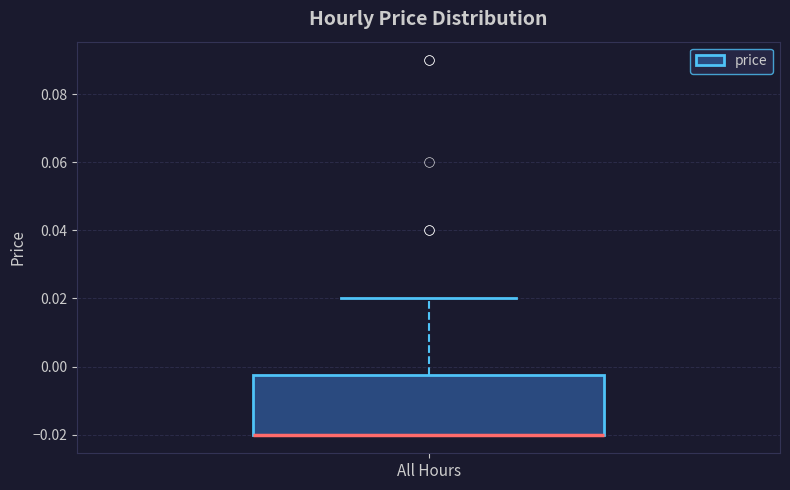

Read this box plot against the y-axis: the position of the median line, the range covered by the box, and the ends of both whiskers. The values are not printed on the chart, so give them approximately, as read against the axis.

median -0.020 (drawn on the box's lower edge), box -0.020 to -0.002, whiskers -0.020 to 0.020